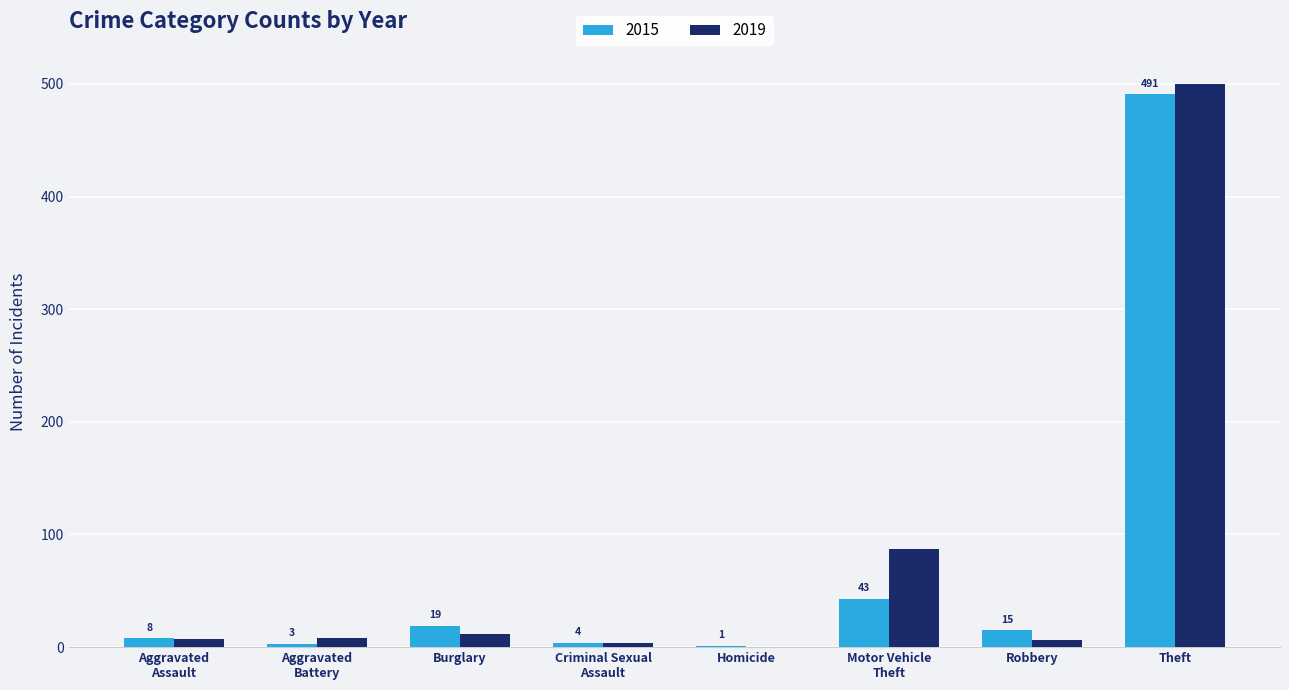

Are the bars horizontal?

No